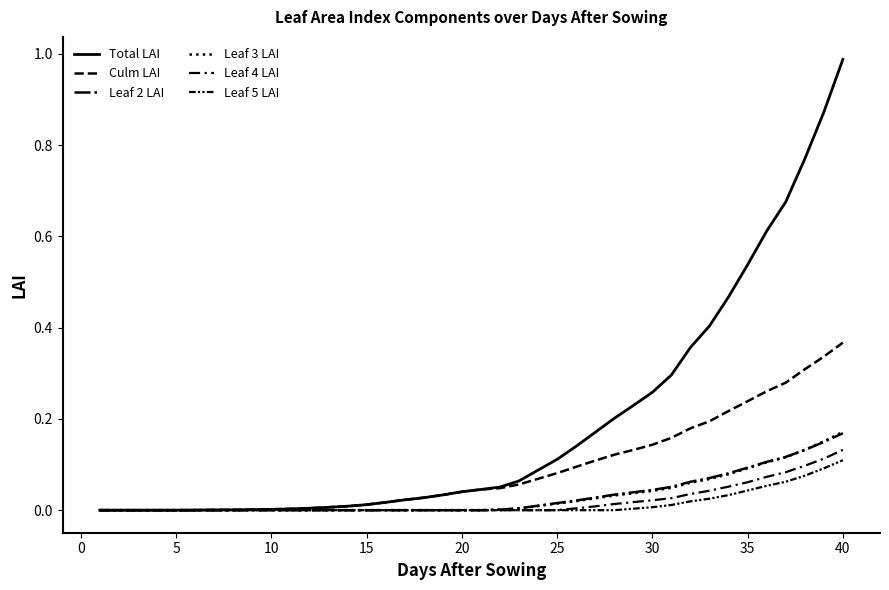

How many lines are shown in the chart?

6